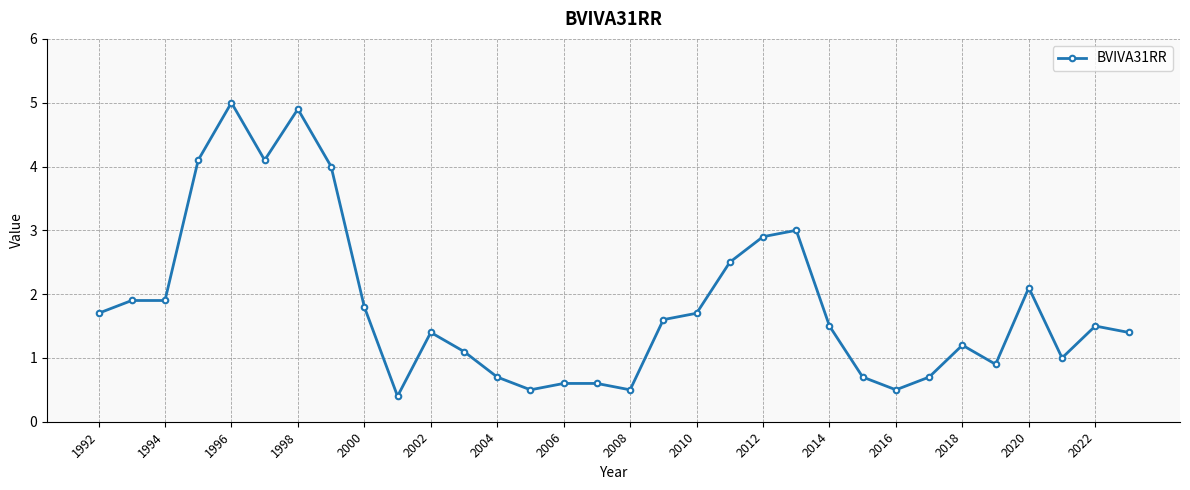

What is the difference between the maximum and second lowest values?

4.5